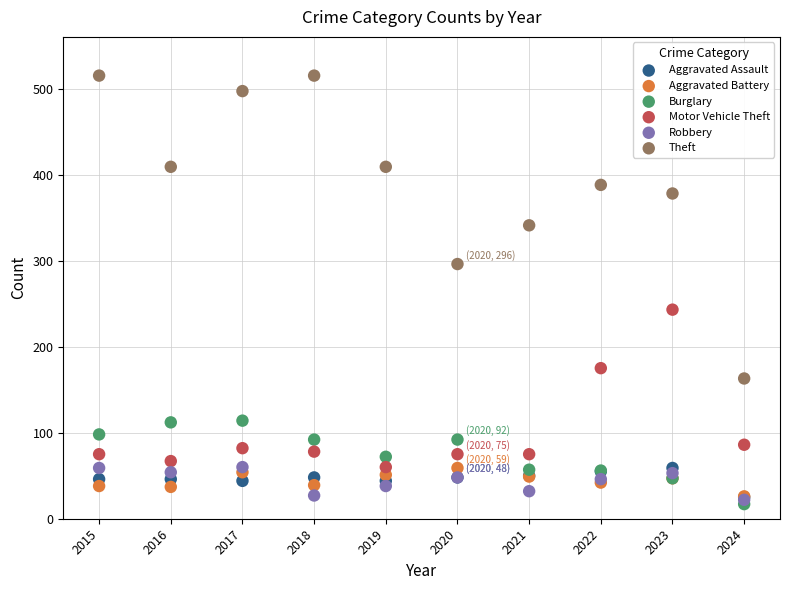

What are all the series names shown in the legend?

Aggravated Assault, Aggravated Battery, Burglary, Motor Vehicle Theft, Robbery, Theft